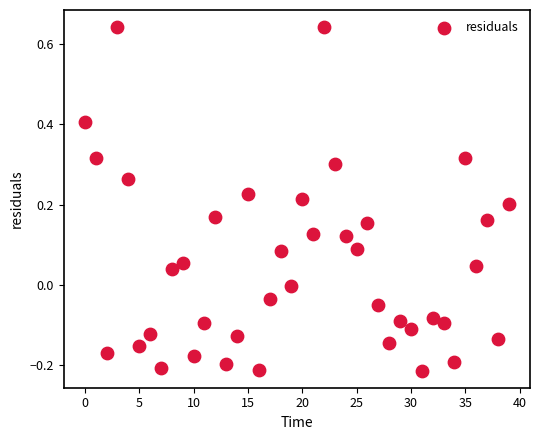

What is the range of Y values (max minus min)?

0.9